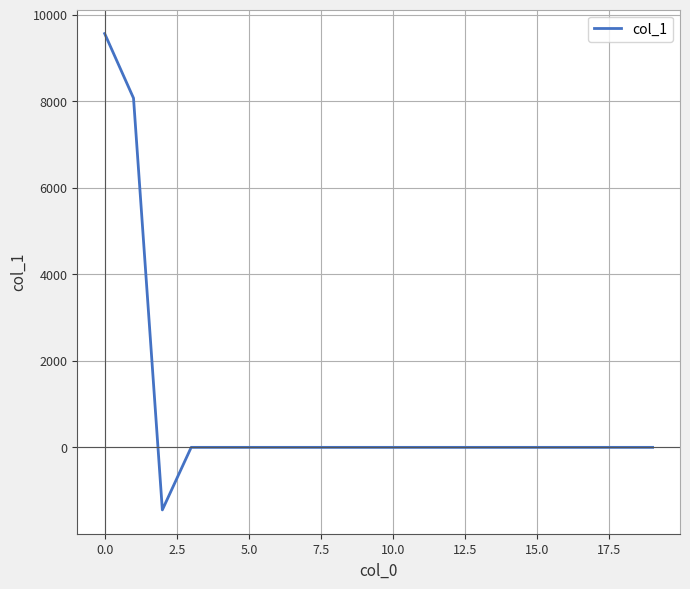

What is the greatest value displayed?

9560.7